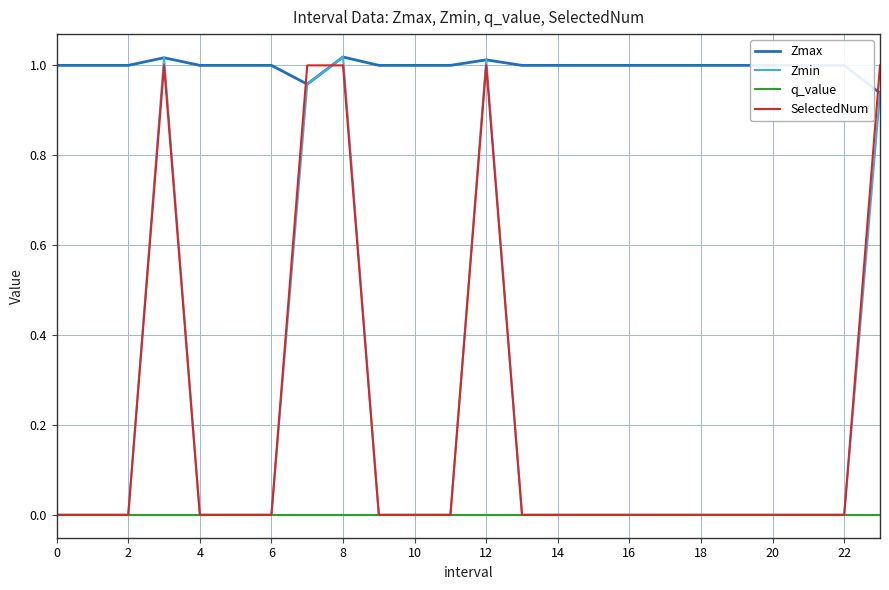

Does the chart have visible grid lines?

Yes